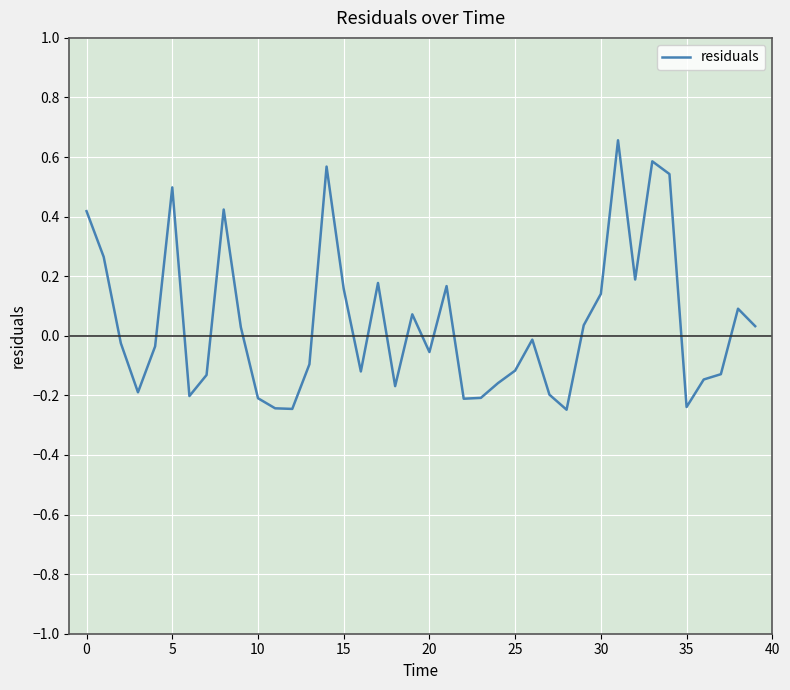

What is the difference between the maximum and minimum values?

0.9